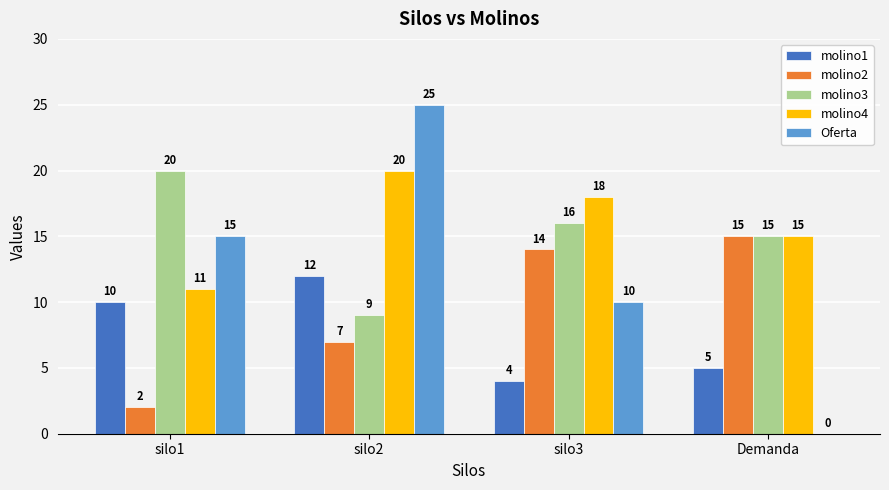

At which label does molino3 first exceed 16?

silo1